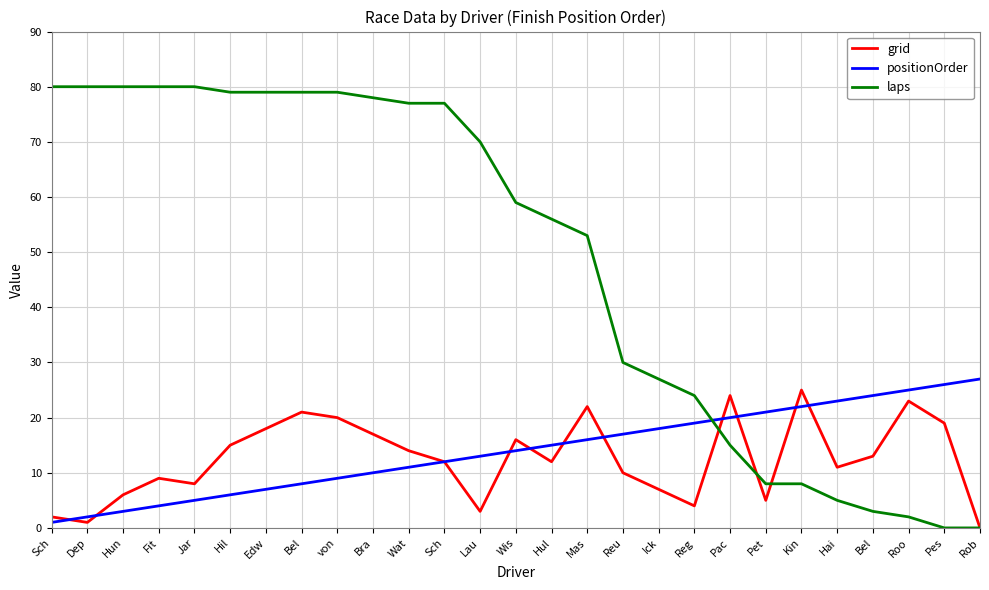

Count the number of categories in the chart.

27